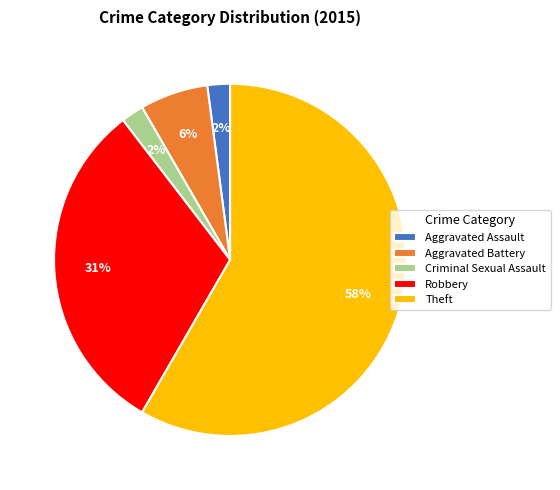

How many segments does this pie chart have?

5